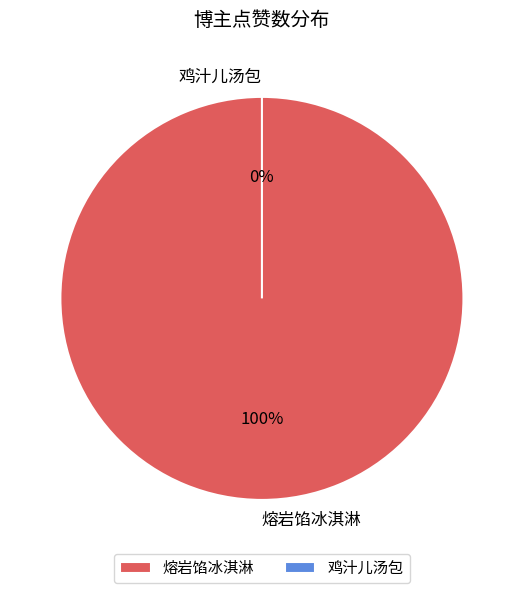

Which slice is the largest?

熔岩馅冰淇淋